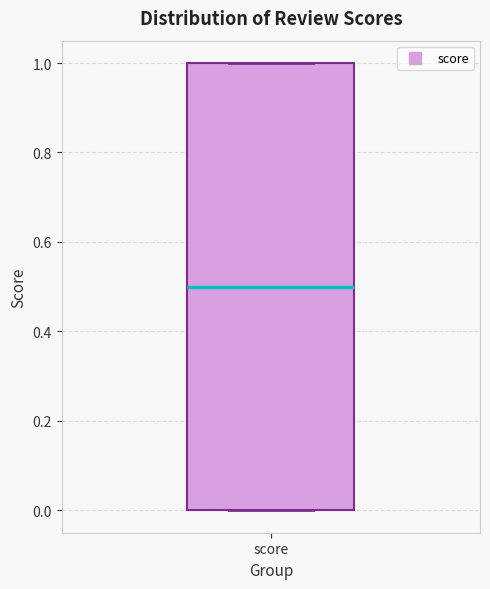

Where is the upper edge of the box for score on the y-axis? The values are not printed on the chart, so give them approximately, as read against the axis.

1.0